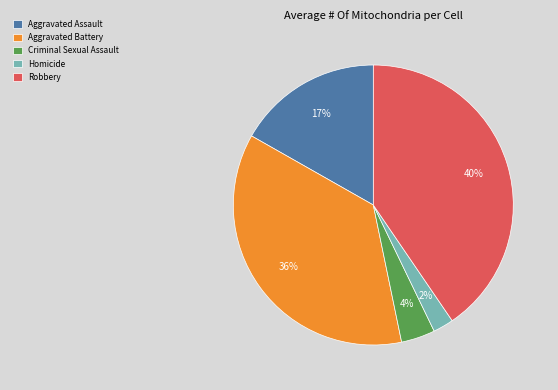

Which slice is the largest?

Robbery